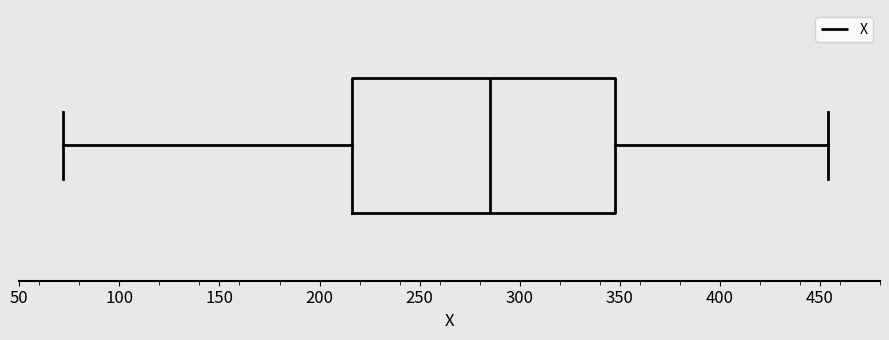

Where is the left edge of the box on the x-axis? The values are not printed on the chart, so give them approximately, as read against the axis.

215